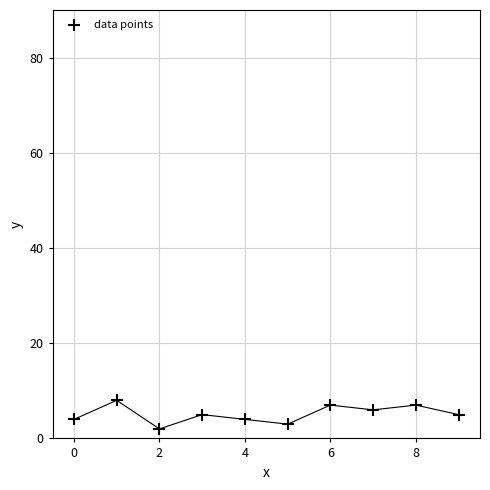

What is the average Y value?

5